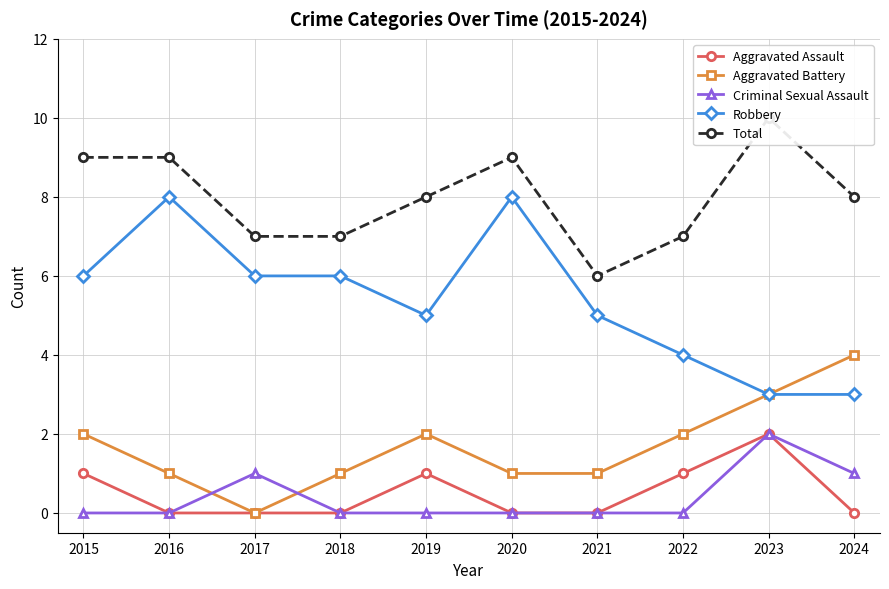

Which has a higher value, 2017 or 2018?

2017